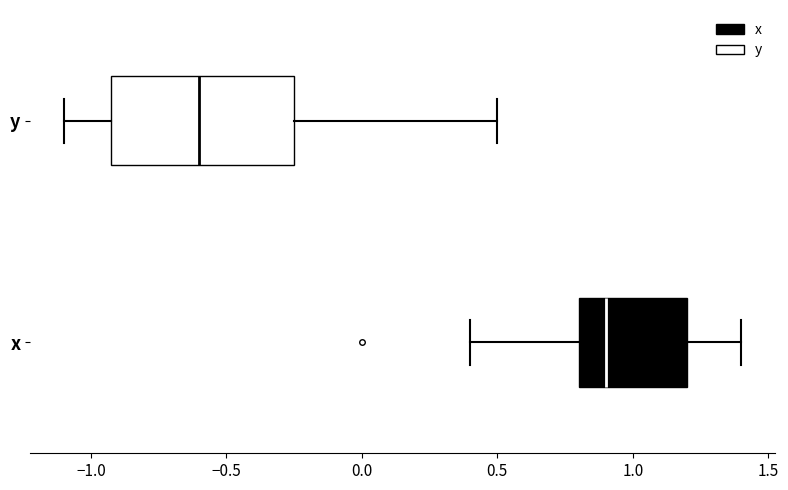

Reading bottom to top, read every box against the x-axis: the position of its median line, the range the box covers, and the ends of its whiskers. The values are not printed on the chart, so give them approximately, as read against the axis.

x: median 0.90, box 0.80 to 1.20, whiskers 0.40 to 1.40
y: median -0.60, box -0.90 to -0.25, whiskers -1.10 to 0.50